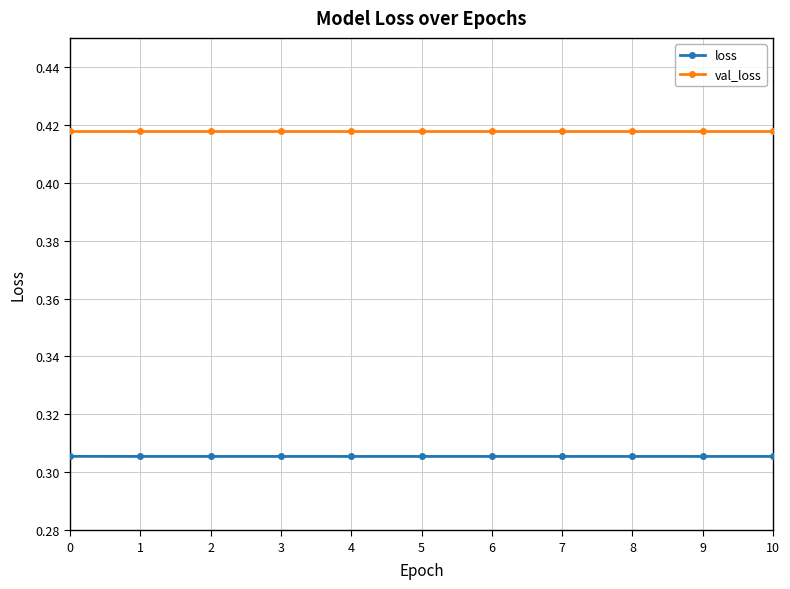

At 1, list the series in order from largest to smallest.

val_loss, loss